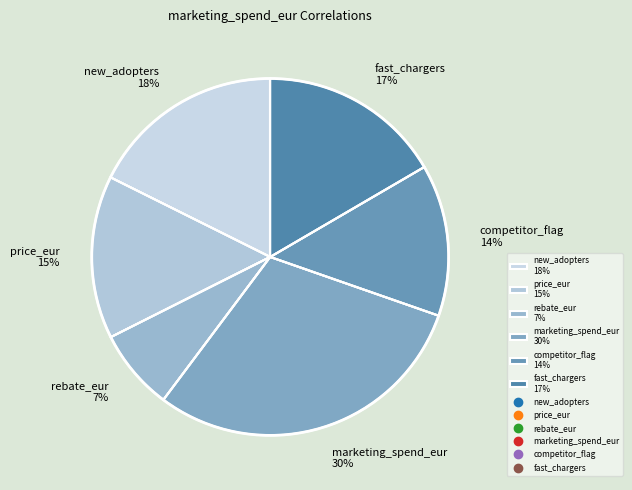

The rebate_eur 7% slice represents 22% of the pie. True or false?

False